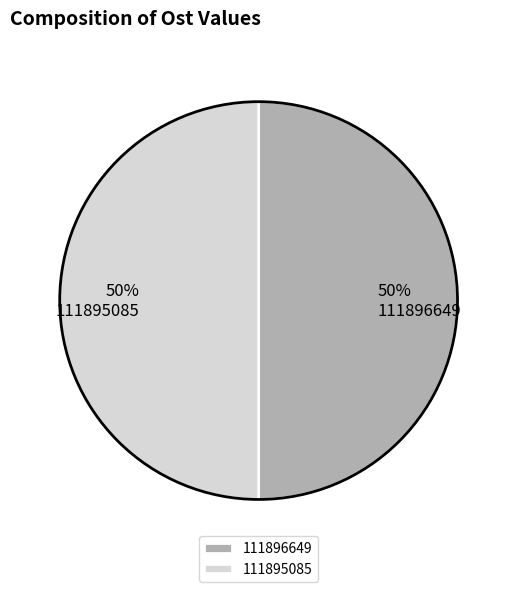

True or false: 111895085 accounts for 50% of the total.

True